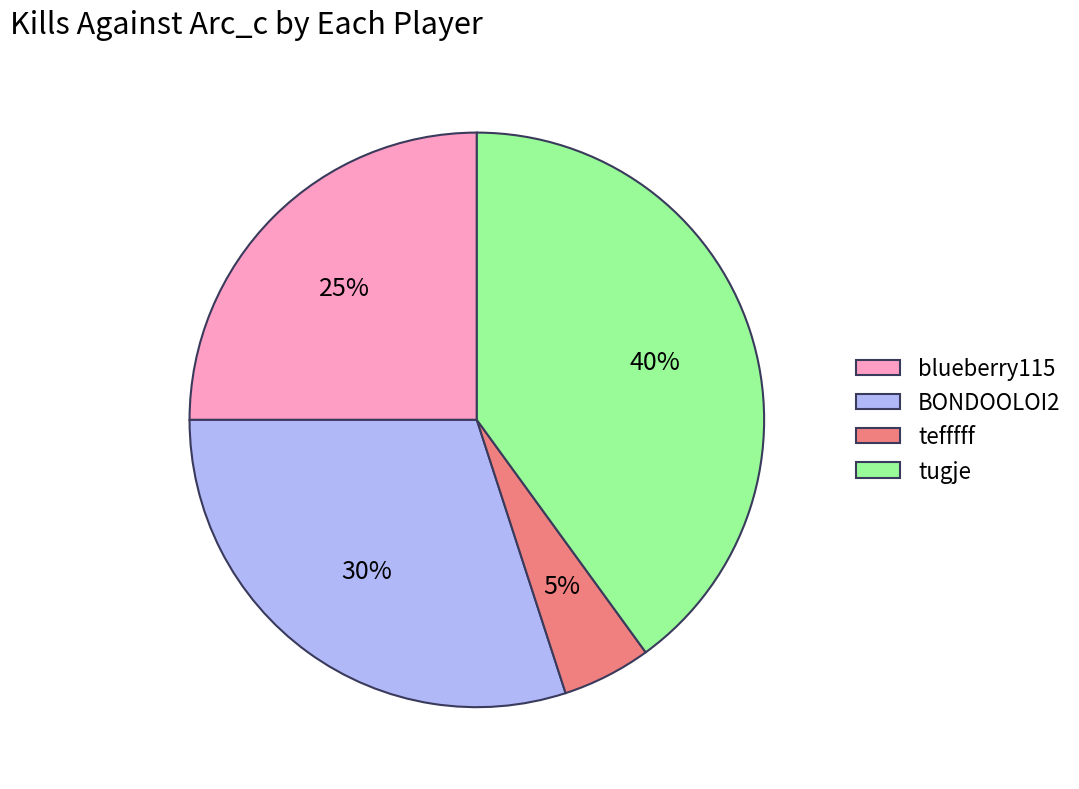

Is there any slice that represents more than half of the pie?

No